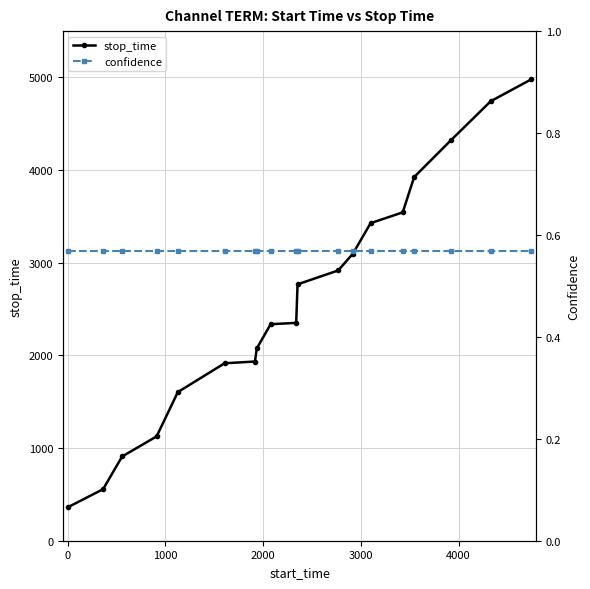

True or false: stop_time has more than 1 interior local peaks.

False